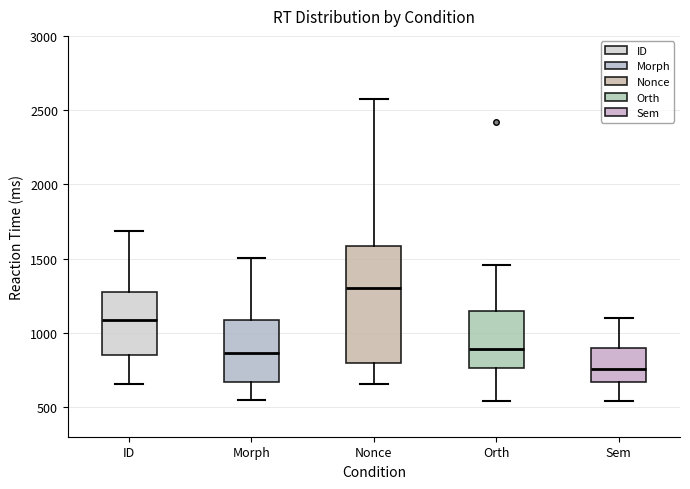

Which box is the tallest, from its lower edge to its upper edge?

Nonce